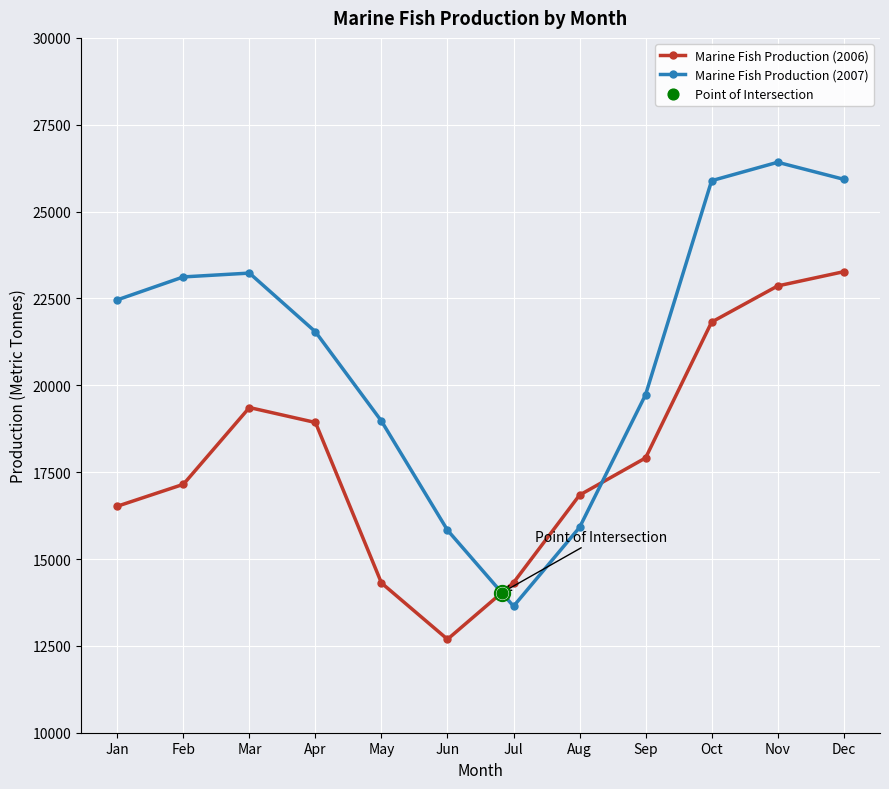

What is the total value across all series at Feb?

40270